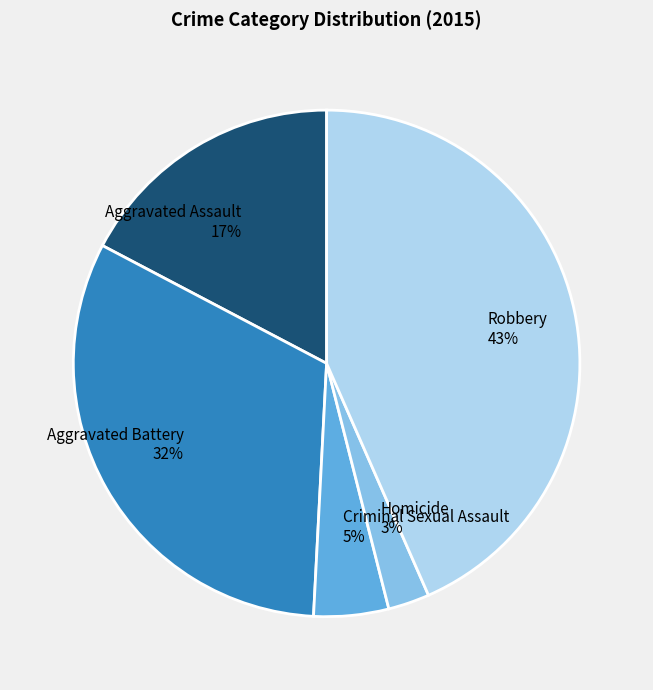

Rank the categories by value from lowest to highest.

Homicide, Criminal Sexual Assault, Aggravated Assault, Aggravated Battery, Robbery